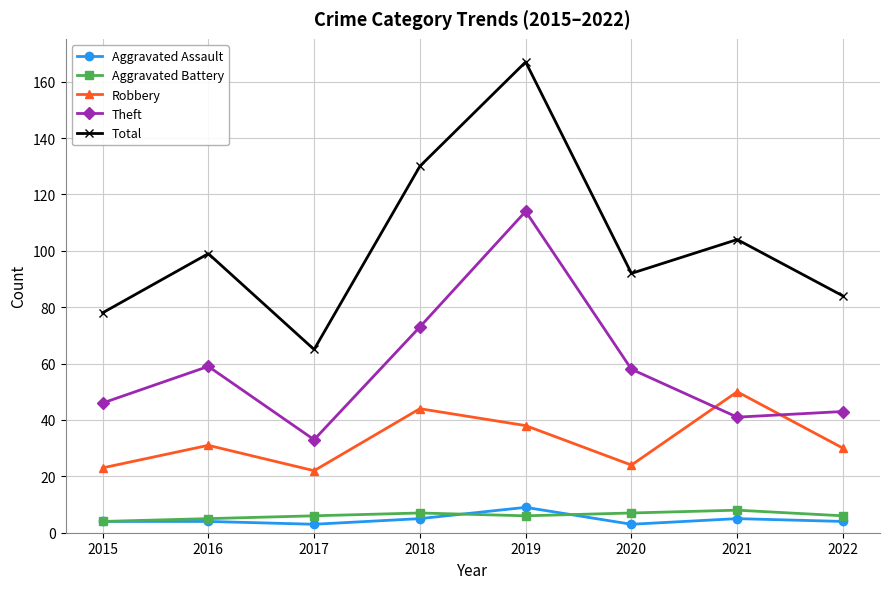

Count the Aggravated Battery values in the range 6 to 7.

5